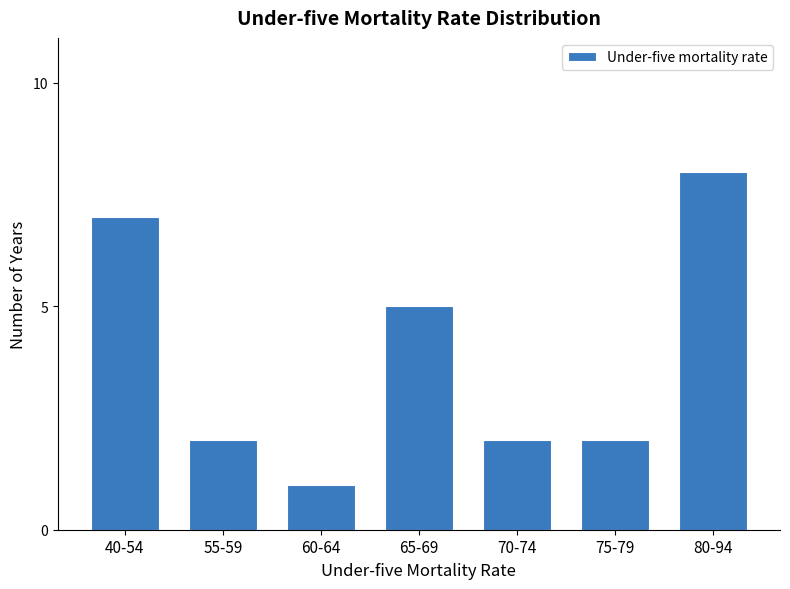

Reading left to right, what are all the values shown in this chart?

7	2	1	5	2	2	8